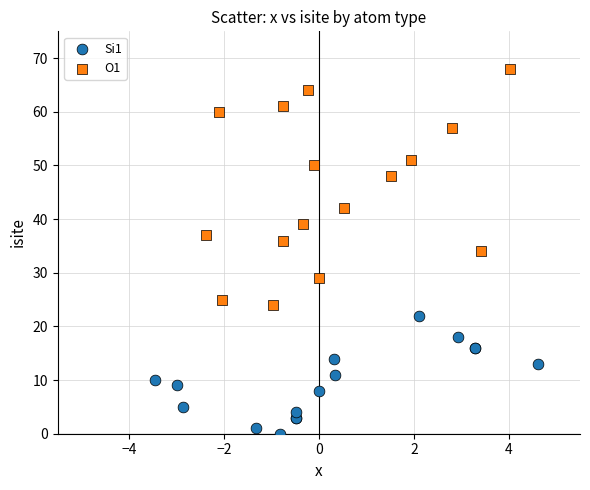

Which series contains the highest Y value?

O1